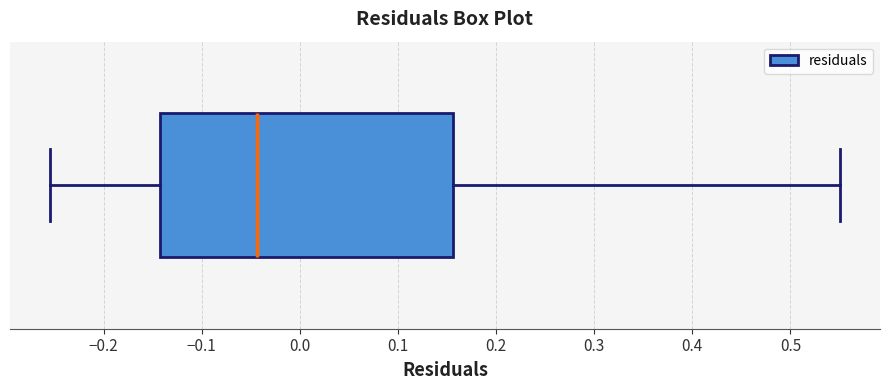

Where does the median line of the box sit on the x-axis? The values are not printed on the chart, so give them approximately, as read against the axis.

-0.04